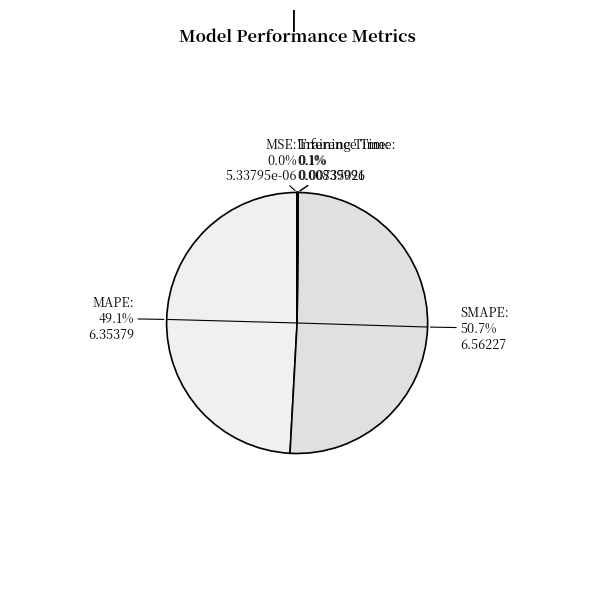

To the nearest percent, what is the average slice percentage?

20%